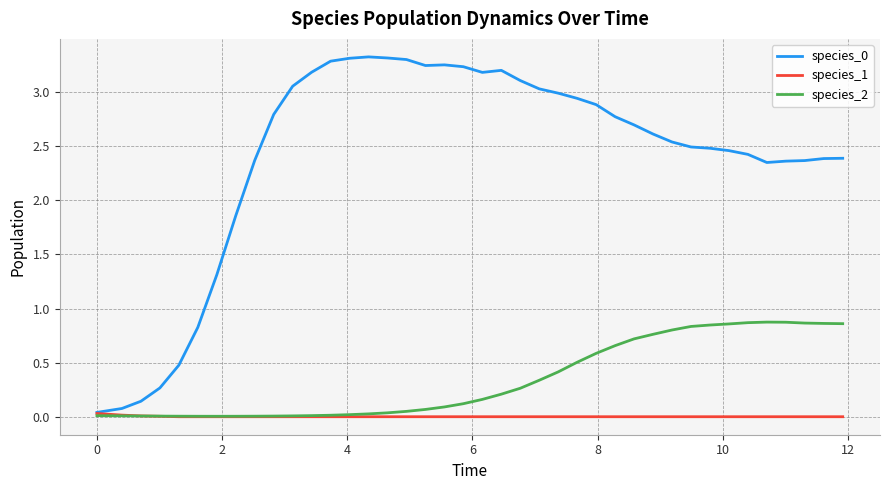

Does the chart have visible grid lines?

Yes